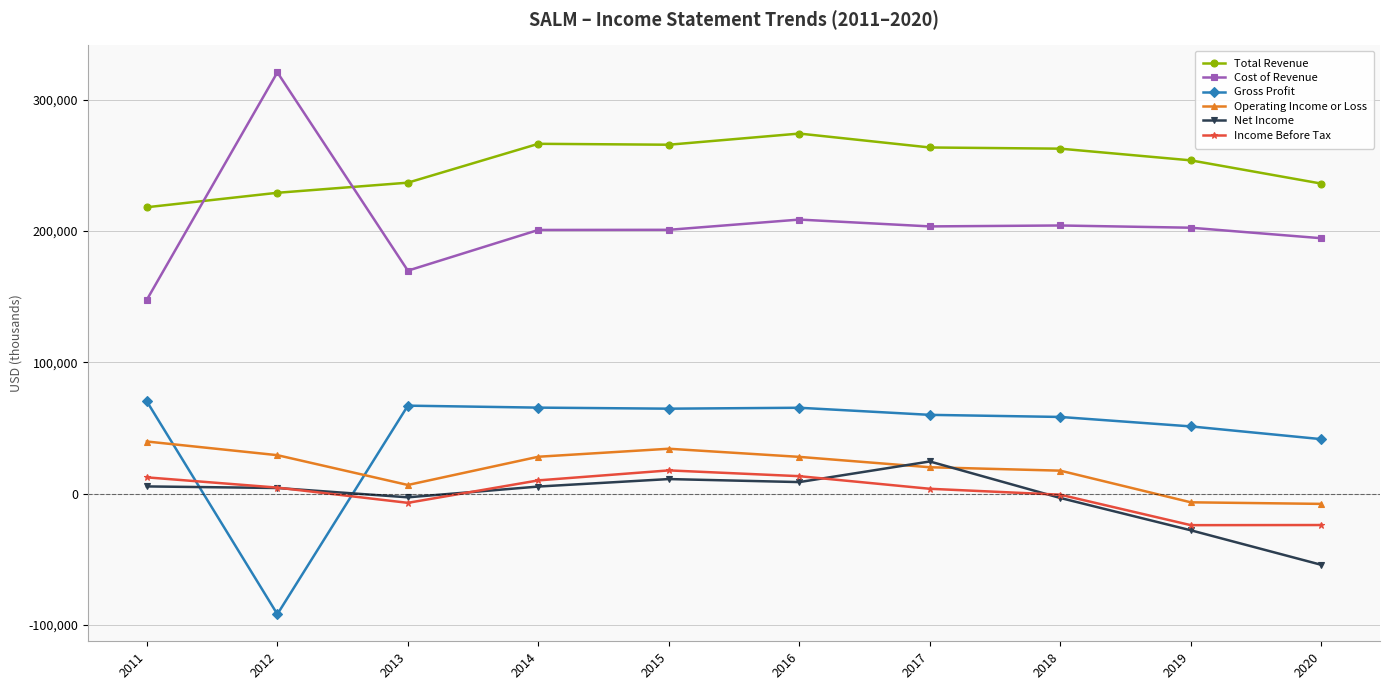

Does the chart have visible grid lines?

Yes